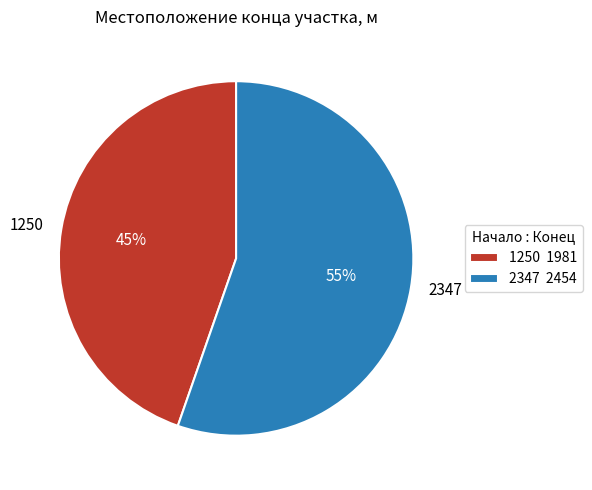

Is the sum of 1250 and 2347 greater than half?

Yes